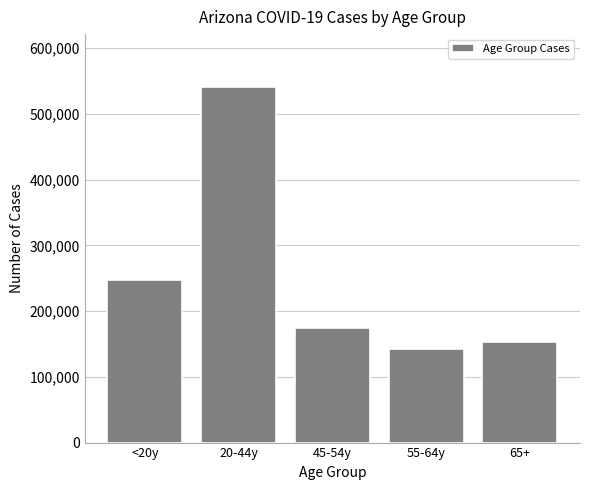

Reading right to left, what are all the values shown in this chart?

65+=153161	55-64y=141739	45-54y=173998	20-44y=540196	<20y=247808